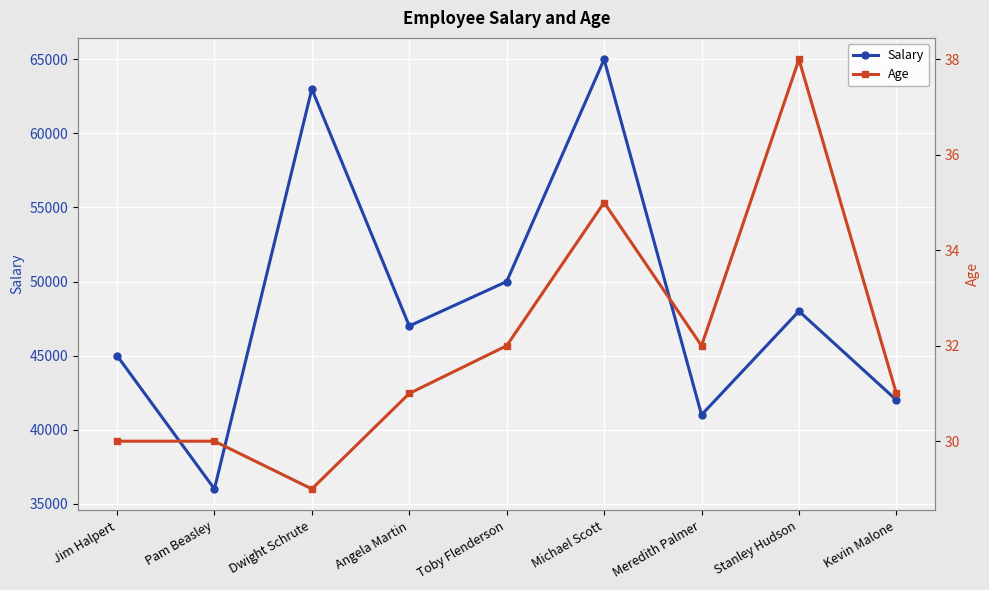

Reading right to left, extract all data points from this chart.

Salary: 42000	48000	41000	65000	50000	47000	63000	36000	45000
Age: 31	38	32	35	32	31	29	30	30